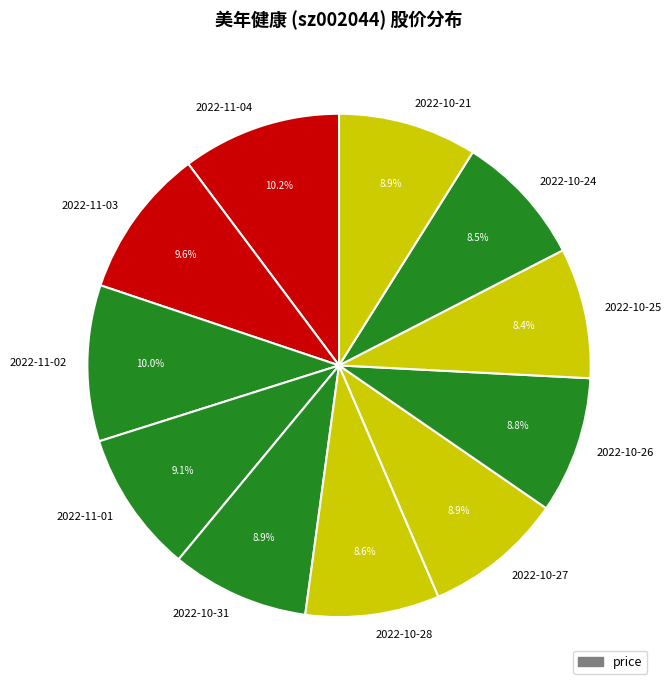

Count the number of slices in the pie.

11